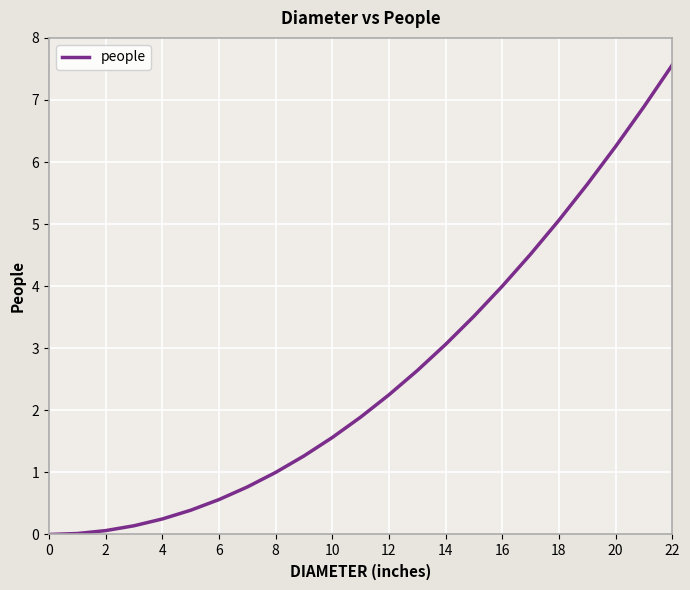

What is the greatest value displayed?

7.6